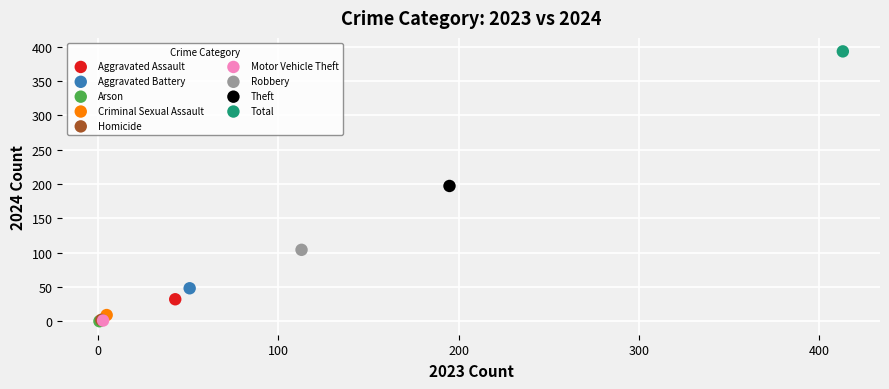

What are all the series names shown in the legend?

Aggravated Assault, Aggravated Battery, Arson, Criminal Sexual Assault, Homicide, Motor Vehicle Theft, Robbery, Theft, Total